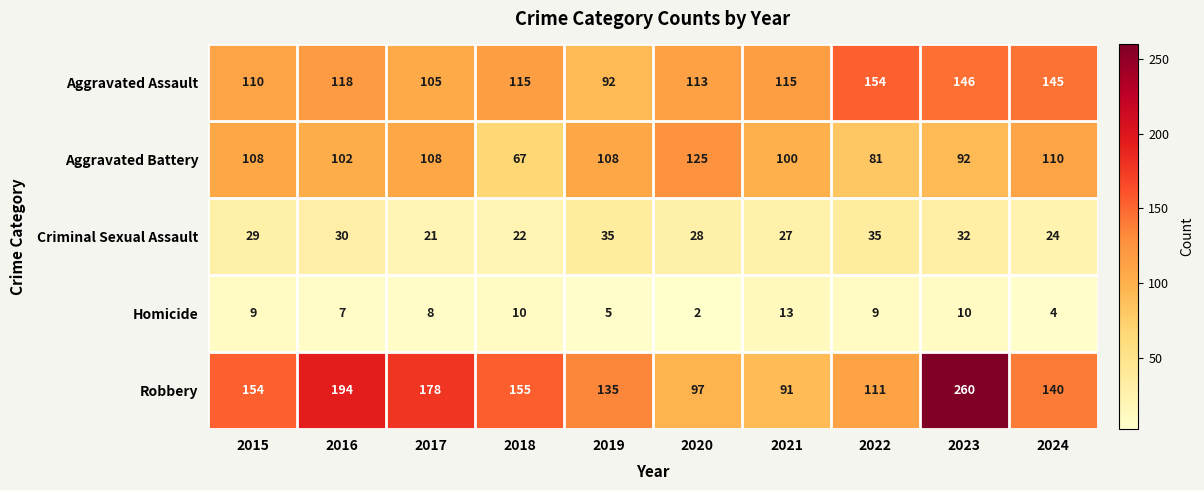

What is the sum of all Criminal Sexual Assault values?

283